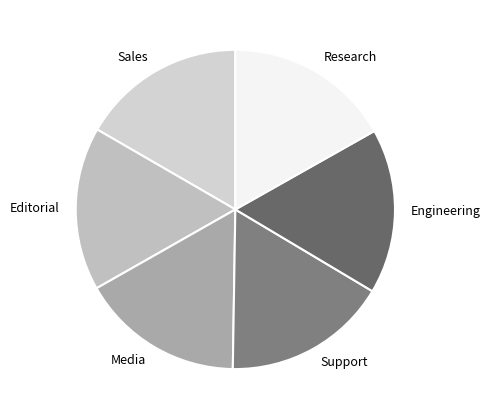

Approximately how many times larger is the value at Support compared to Editorial?

1.0